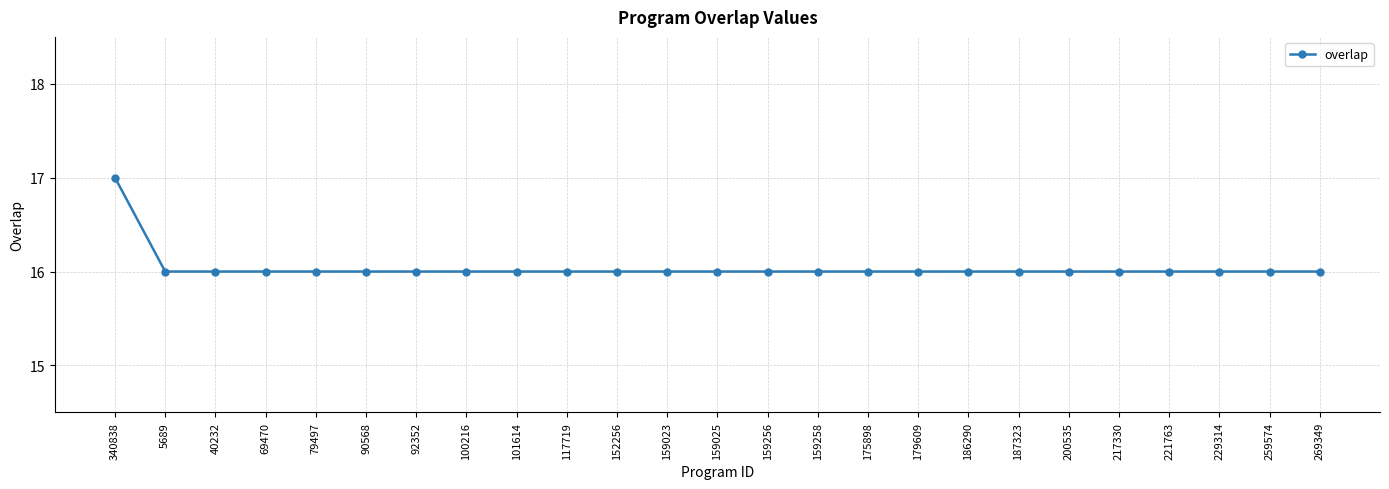

How many data points does each series have?

25